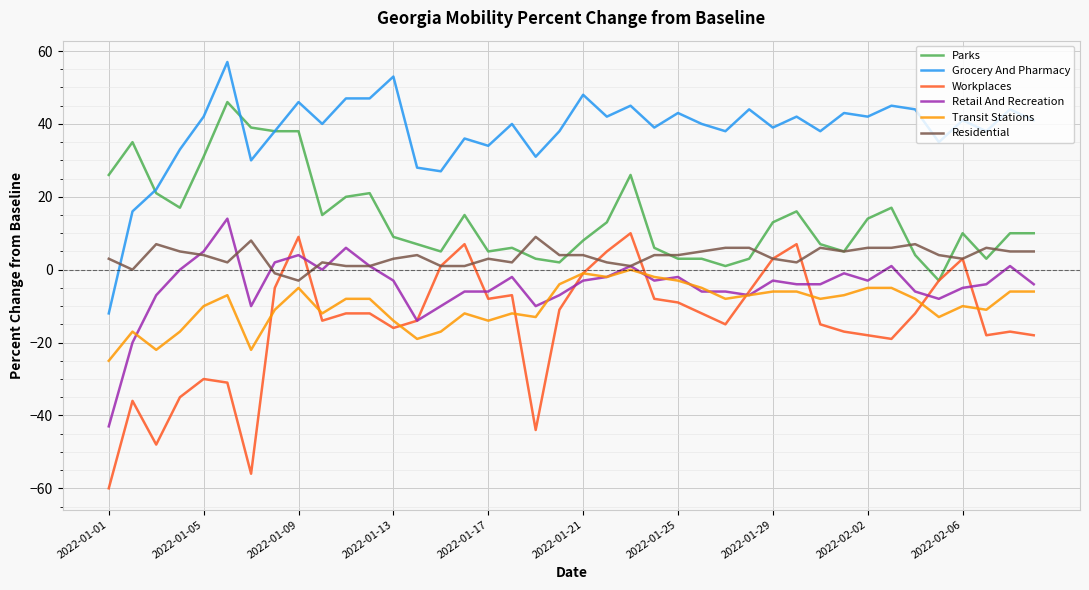

What is the greatest value displayed?

57